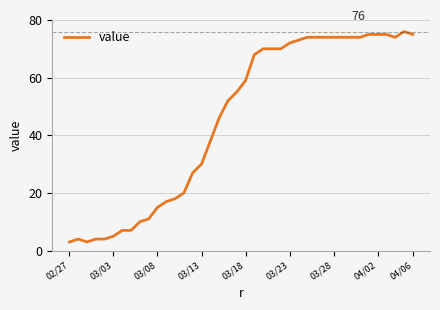

What is the smallest value displayed?

3